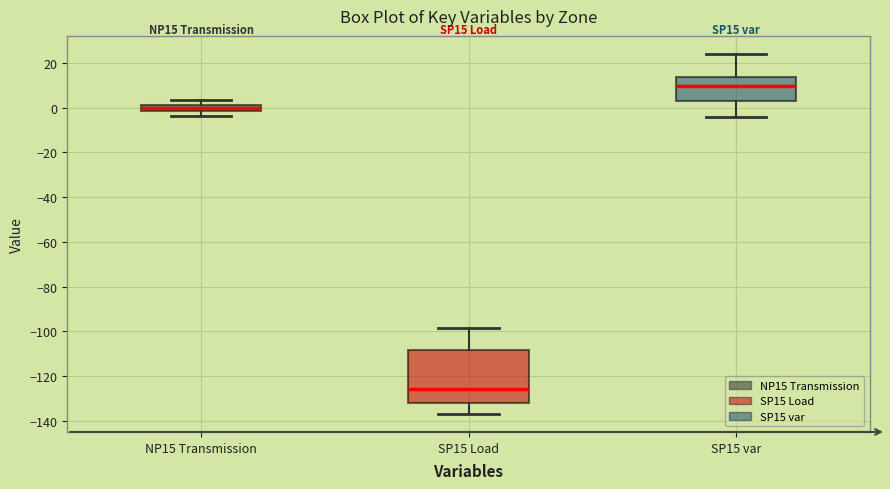

Where is the lower edge of the box for SP15 var on the y-axis? The values are not printed on the chart, so give them approximately, as read against the axis.

2